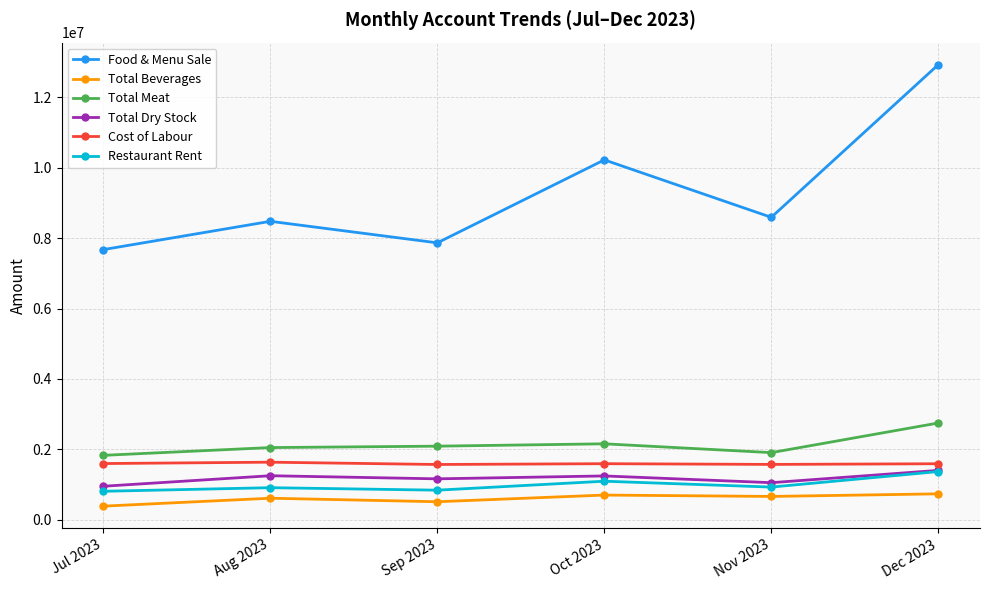

Does the chart display data point markers on the line(s)?

Yes